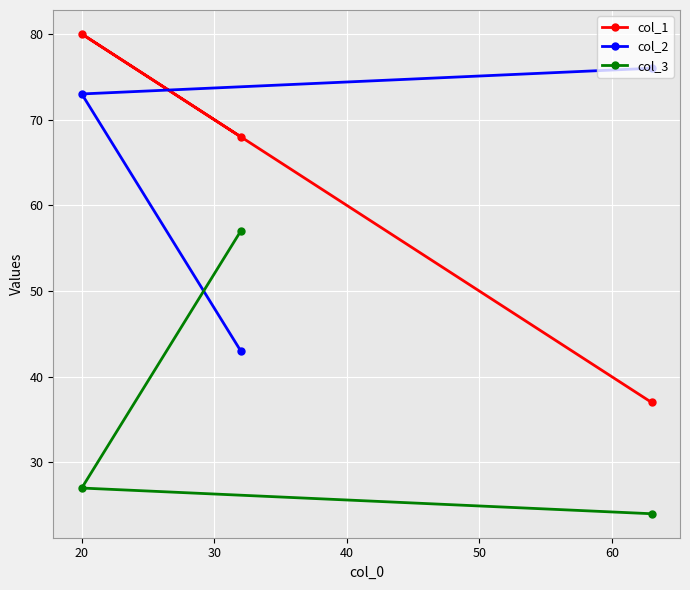

What is the difference between the maximum and minimum values in the col_1 series?

43